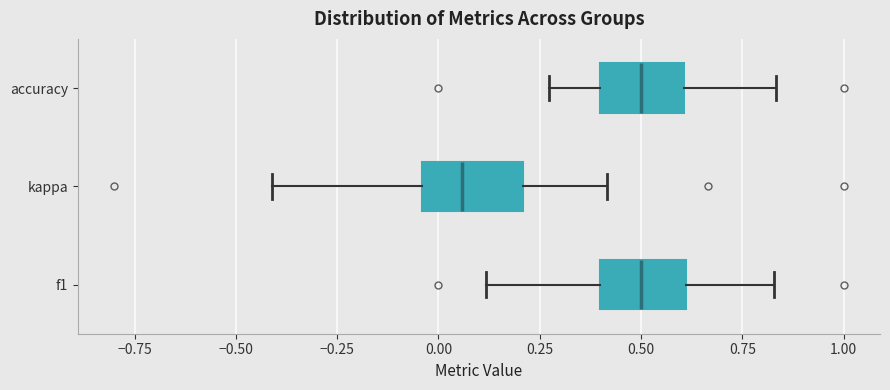

Reading bottom to top, transcribe this box plot: for each box, give where its median line is, the range the box spans, and where its two whiskers end, as read against the x-axis. The values are not printed on the chart, so give them approximately, as read against the axis.

f1: median 0.50, box 0.40 to 0.60, whiskers 0.10 to 0.85
kappa: median 0.05, box -0.05 to 0.20, whiskers -0.40 to 0.40
accuracy: median 0.50, box 0.40 to 0.60, whiskers 0.25 to 0.85